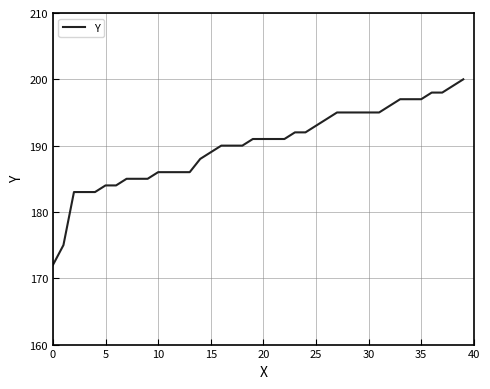

What is the maximum value shown in the chart?

200